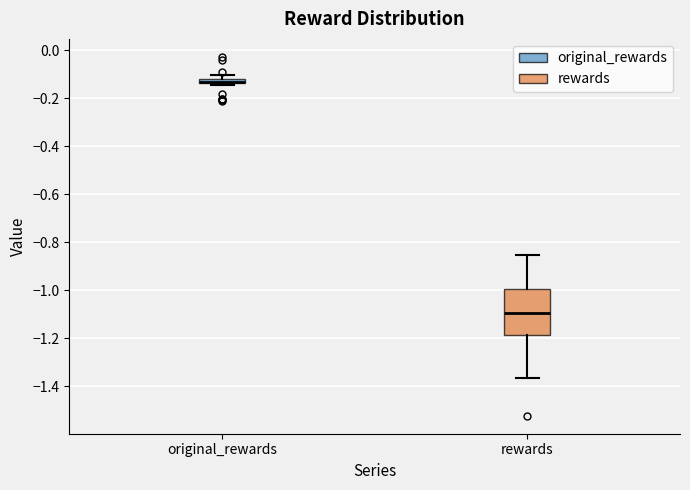

Which box's median line is the lowest?

rewards